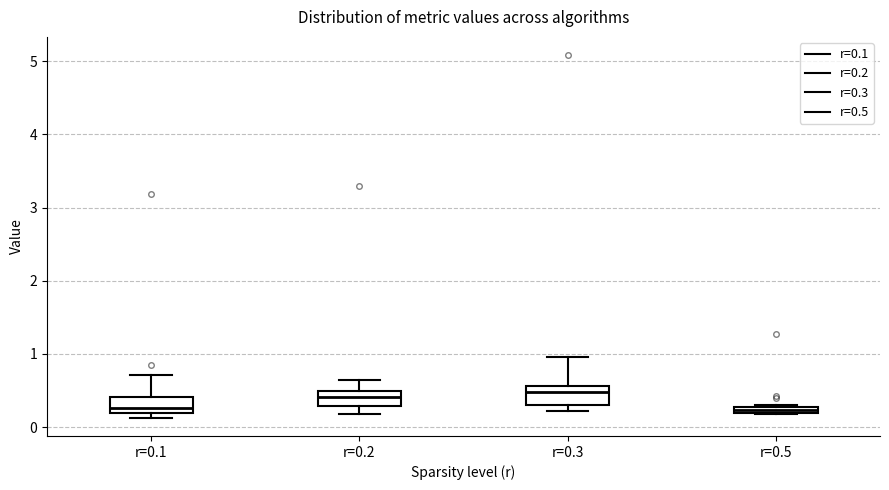

Where does the median line of the box for r=0.3 sit on the y-axis? The values are not printed on the chart, so give them approximately, as read against the axis.

0.5